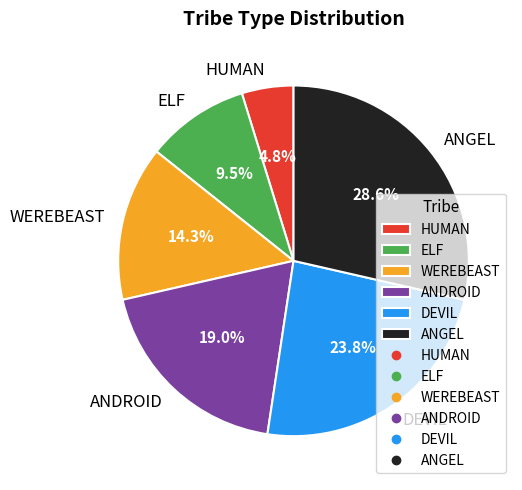

Approximately how many times larger is the value at ELF compared to HUMAN?

2.0